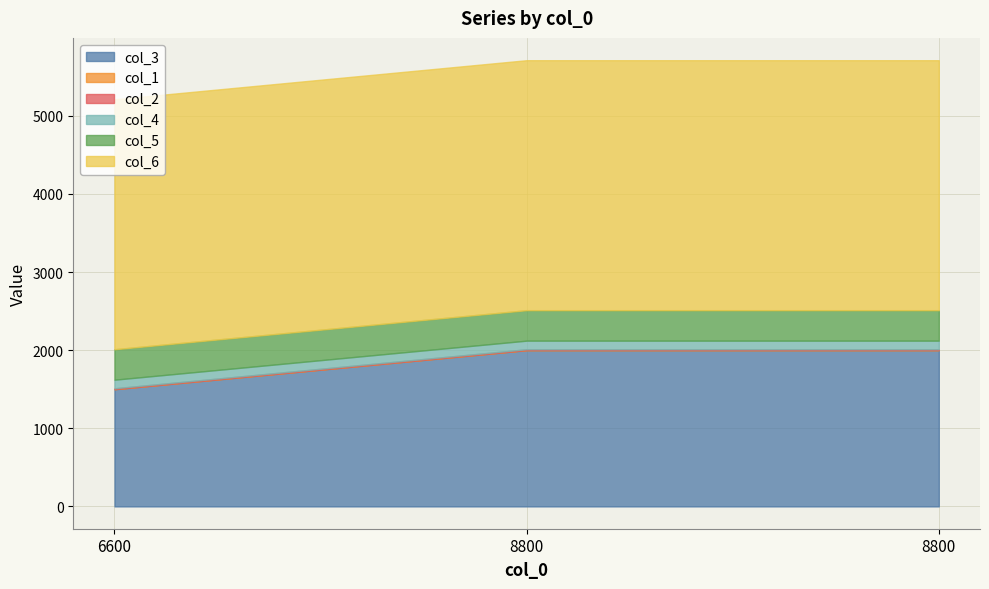

What are all the series names shown in the legend?

col_3, col_1, col_2, col_4, col_5, col_6